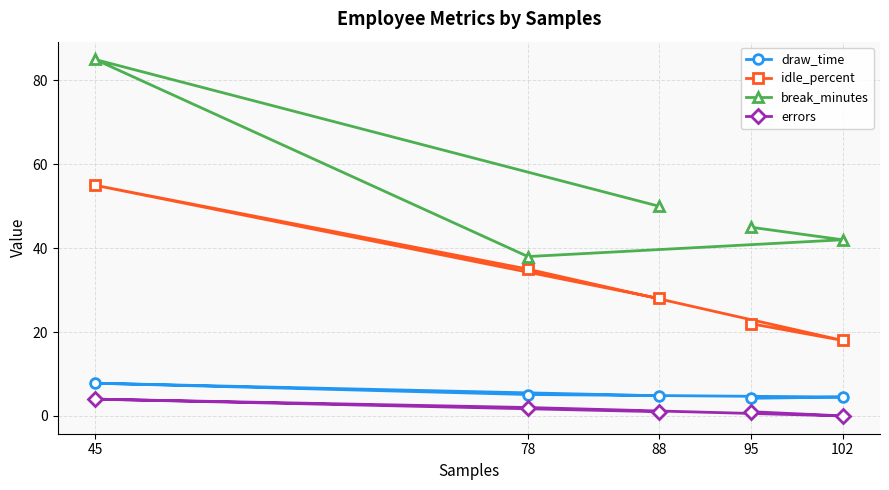

True or false: idle_percent and errors cross at least once.

False